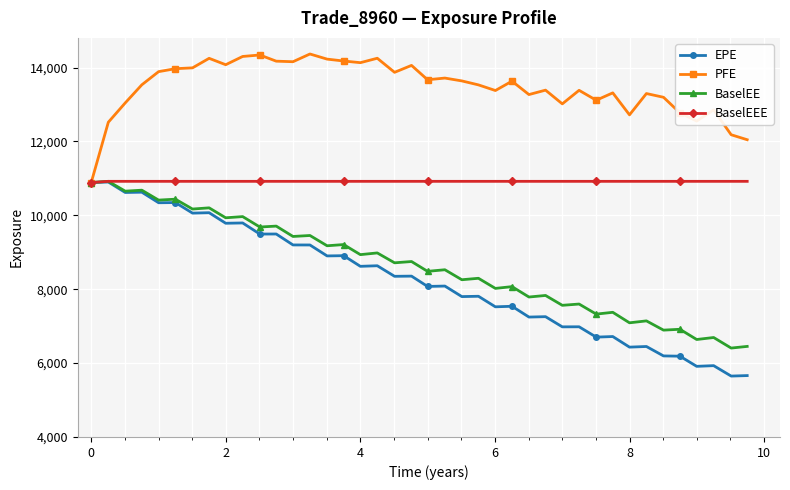

What is the value of the BaselEEE point at the 30th from the left?

10920.0